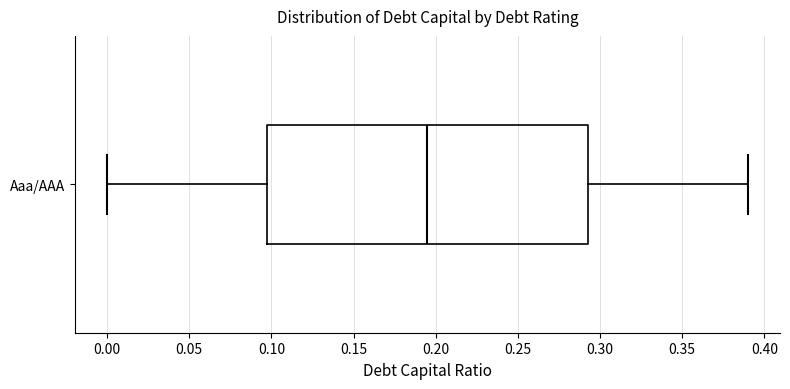

Transcribe this box plot: give where the median line is, the range the box spans, and where the two whiskers end, as read against the x-axis. The values are not printed on the chart, so give them approximately, as read against the axis.

median 0.195, box 0.100 to 0.295, whiskers 0.000 to 0.390